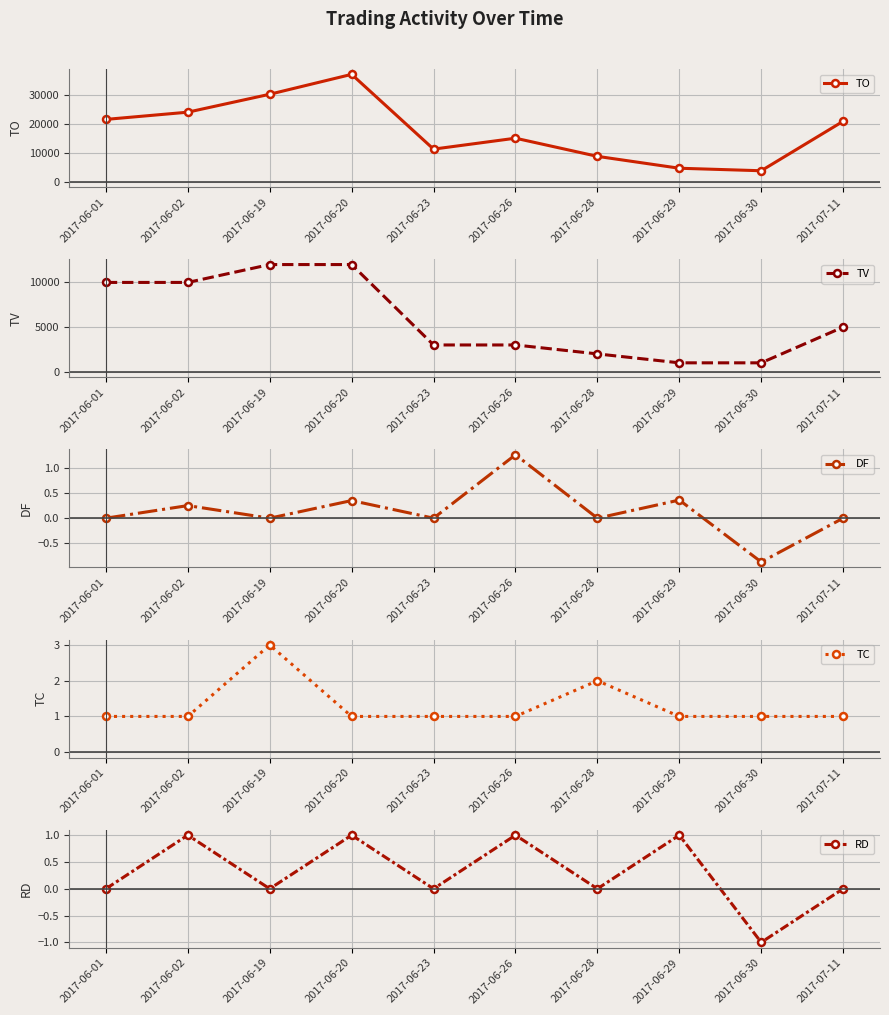

What value does the TO series have at 2017-06-02?

24000